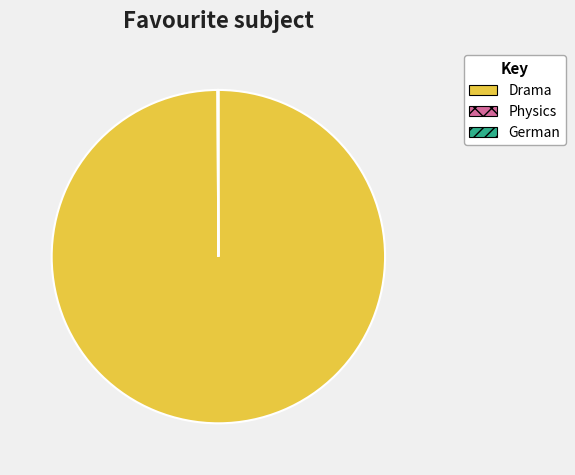

Is it true that Drama is 100% of the pie?

True